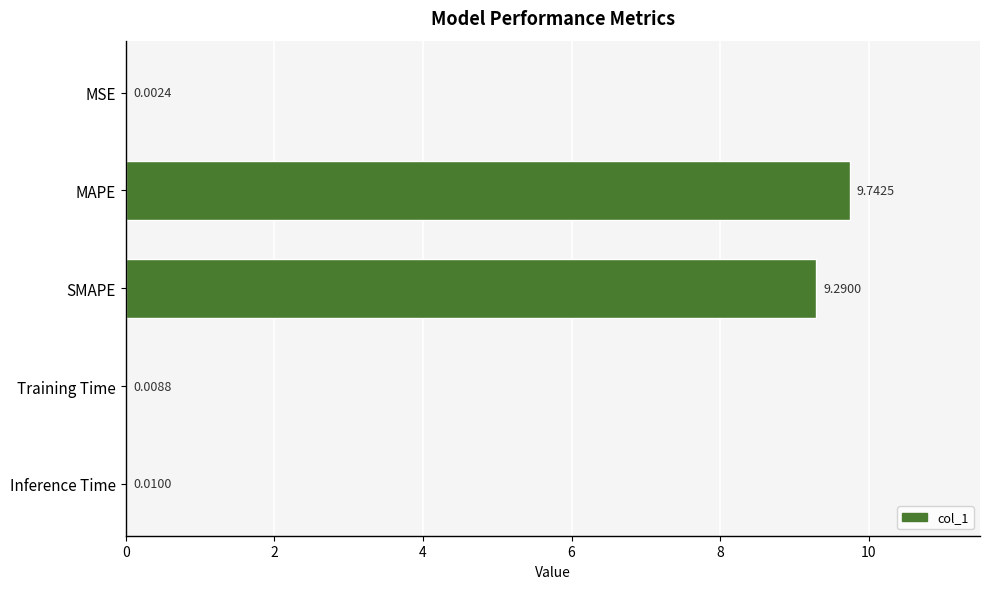

Between MSE and MAPE, which is larger?

MAPE